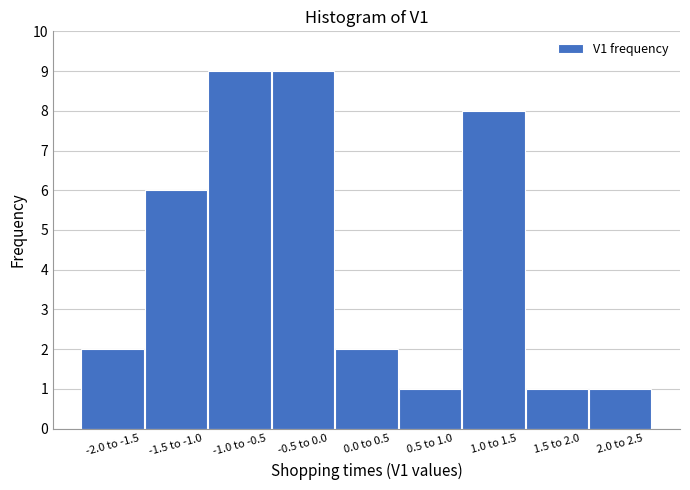

Reading left to right, transcribe all the data shown in this chart.

2	6	9	9	2	1	8	1	1